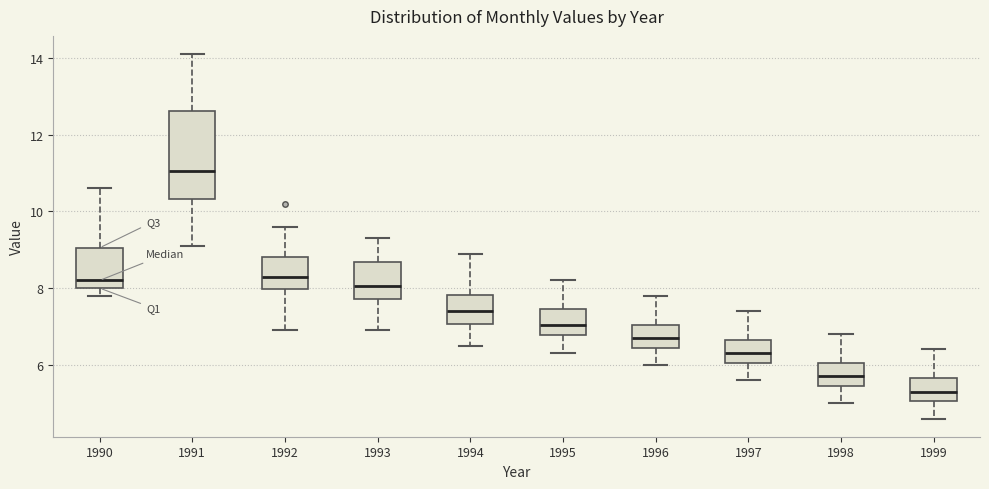

Reading left to right, transcribe this box plot: for each box, give where its median line is, the range the box spans, and where its two whiskers end, as read against the y-axis. The values are not printed on the chart, so give them approximately, as read against the axis.

1990: median 8.2, box 8.0 to 9.0, whiskers 7.8 to 10.6
1991: median 11.0, box 10.4 to 12.6, whiskers 9.2 to 14.2
1992: median 8.4, box 8.0 to 8.8, whiskers 7.0 to 9.6
1993: median 8.0, box 7.8 to 8.6, whiskers 7.0 to 9.4
1994: median 7.4, box 7.0 to 7.8, whiskers 6.6 to 9.0
1995: median 7.0, box 6.8 to 7.4, whiskers 6.4 to 8.2
1996: median 6.8, box 6.4 to 7.0, whiskers 6.0 to 7.8
1997: median 6.4, box 6.0 to 6.6, whiskers 5.6 to 7.4
1998: median 5.8, box 5.4 to 6.0, whiskers 5.0 to 6.8
1999: median 5.4, box 5.0 to 5.6, whiskers 4.6 to 6.4